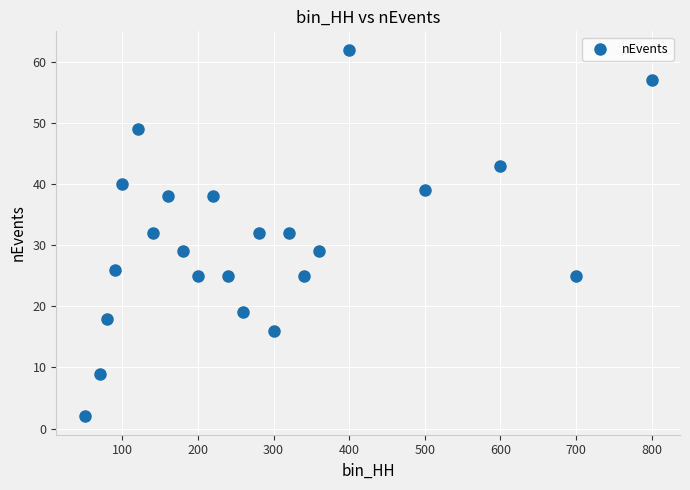

What is the range of X values (max minus min)?

750